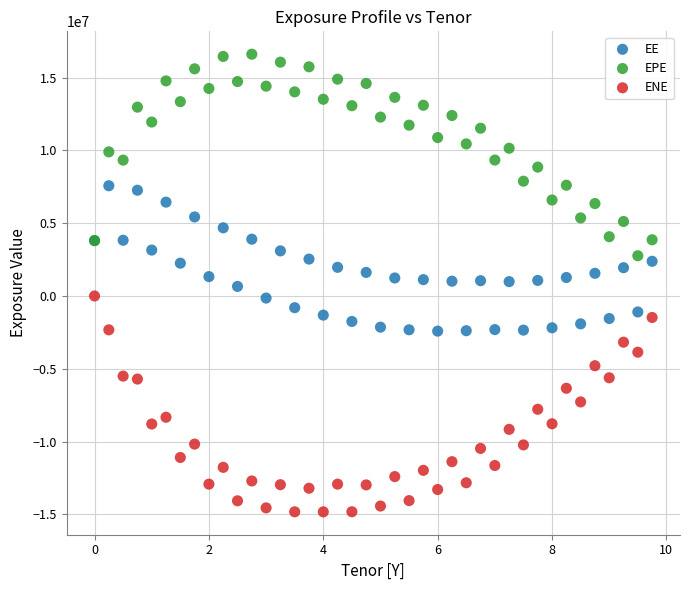

What are all the series names shown in the legend?

EE, EPE, ENE